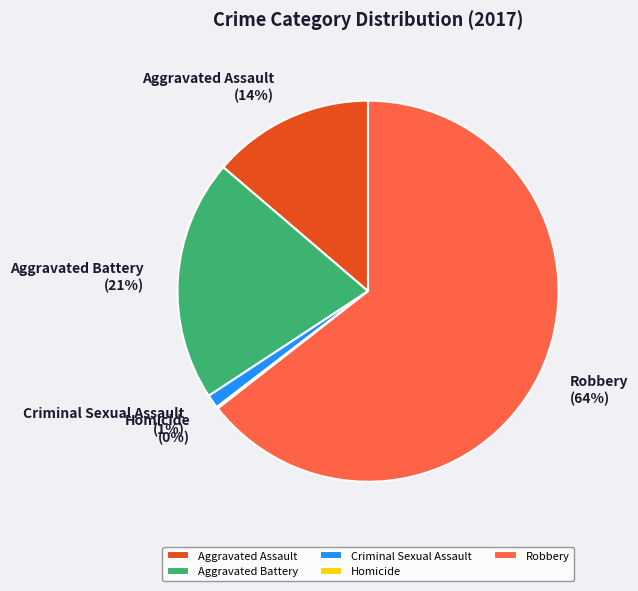

To the nearest percent, what is the average slice percentage?

20%